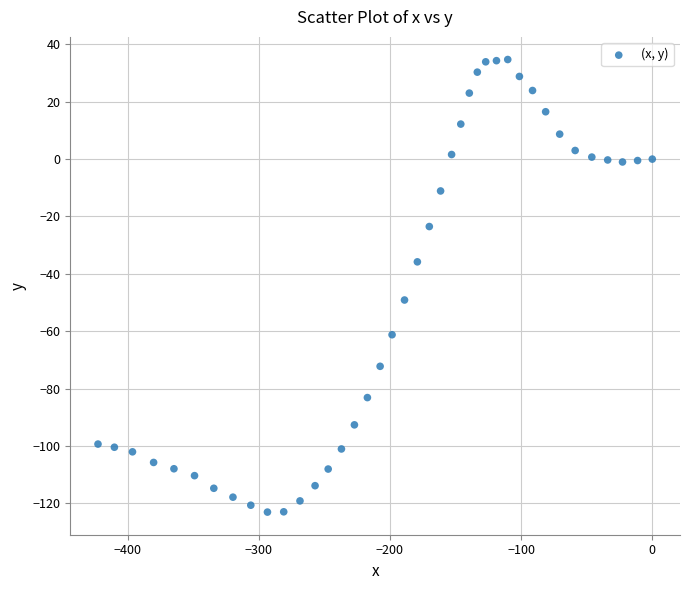

What Y value in the scatter plot is closest to -44?

-49.1